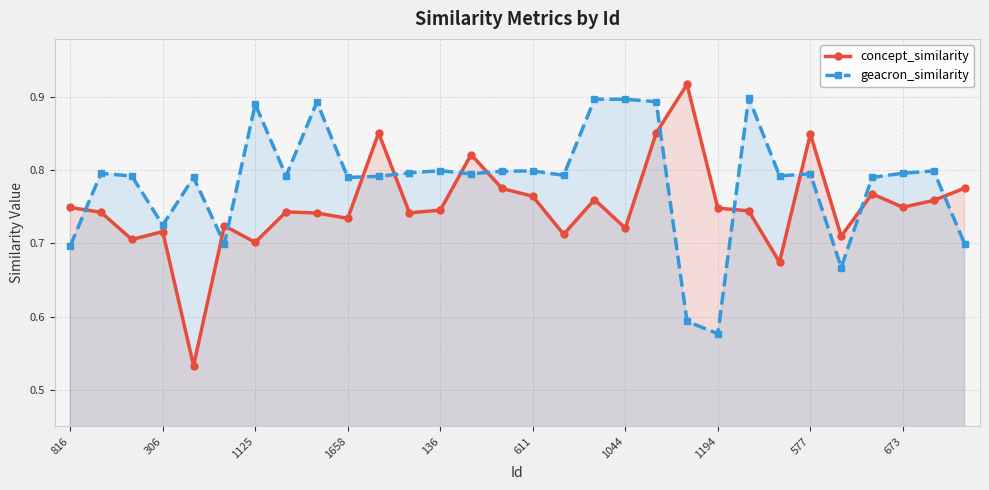

Which series has the largest total across all categories?

geacron_similarity